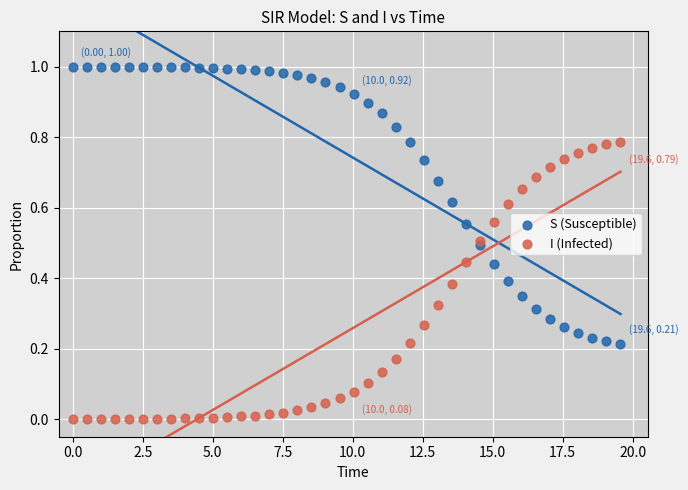

What is the X range (max minus min) for the scatter plot?

19.6